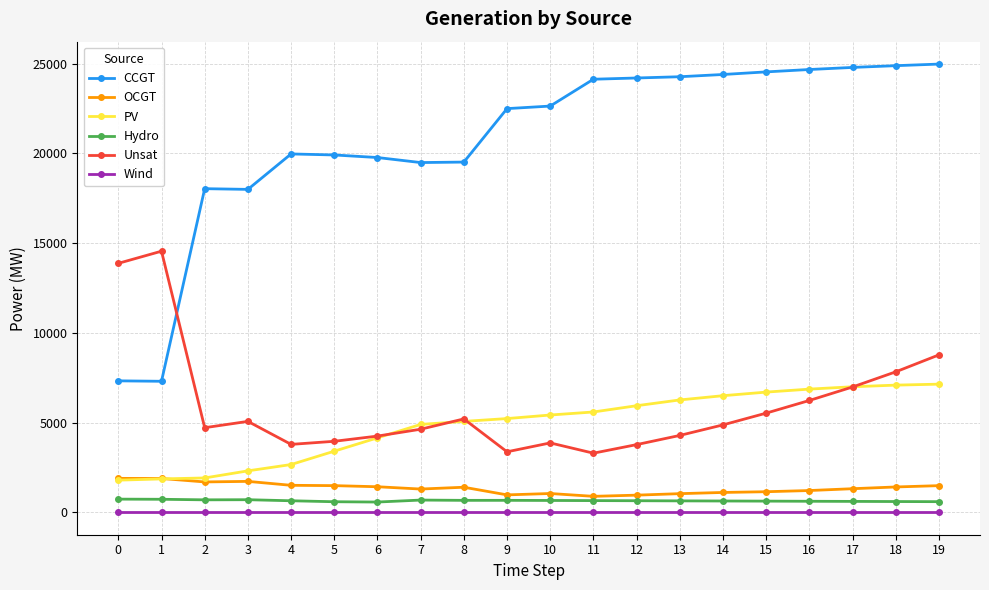

The value of Wind at 10 is 0. True or false?

True